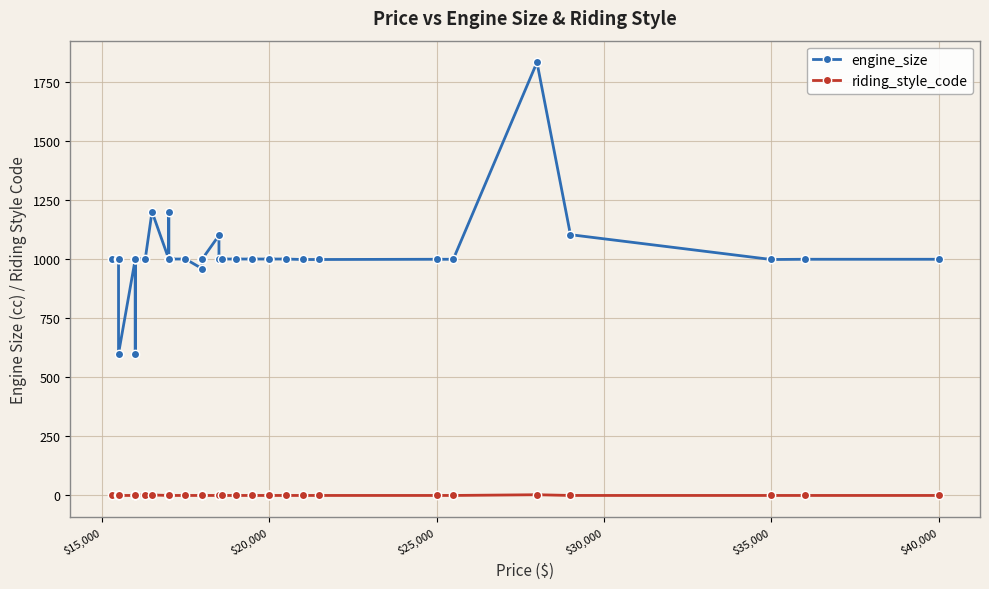

True or false: engine_size has a value of 1302 at 26.

False